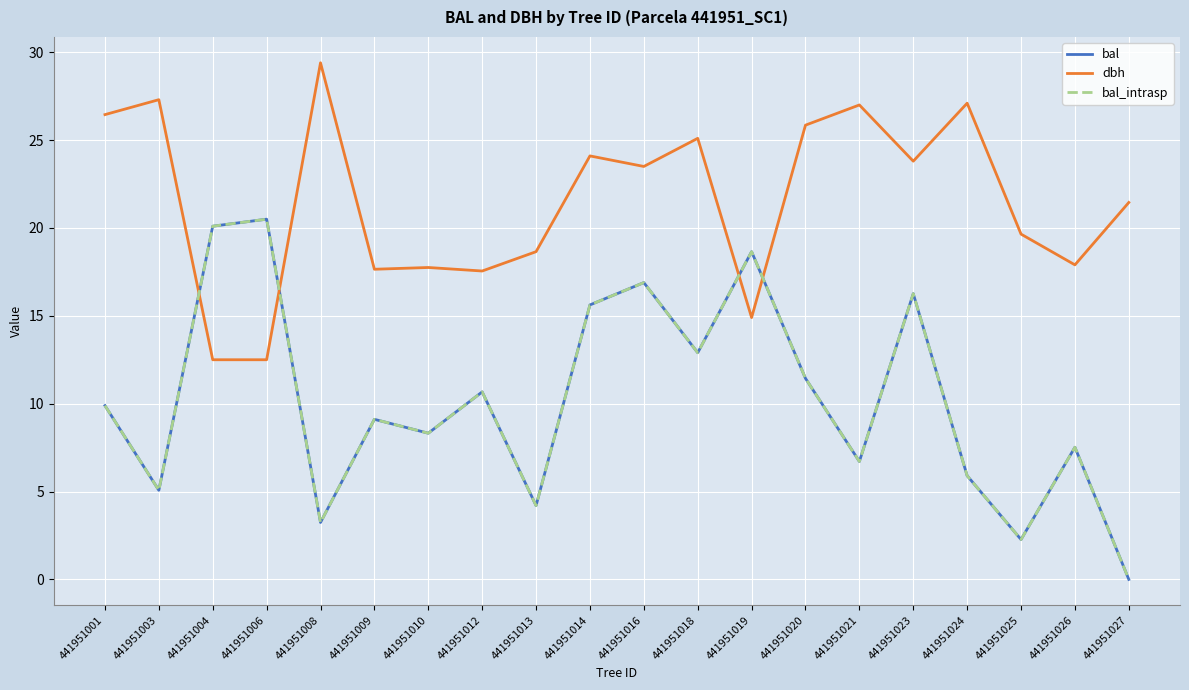

Does the chart display data point markers on the line(s)?

No